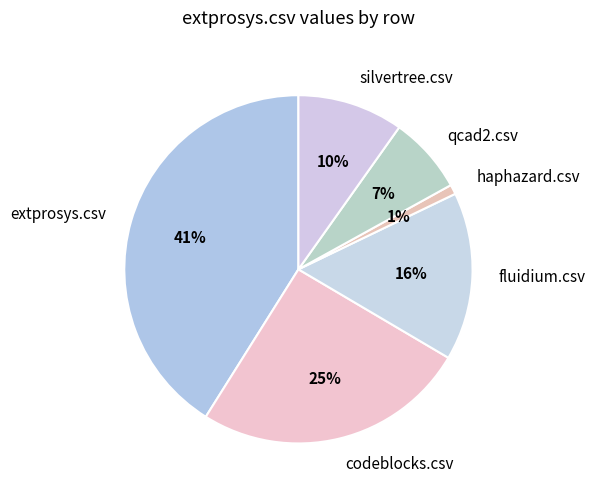

Count the number of slices in the pie.

6